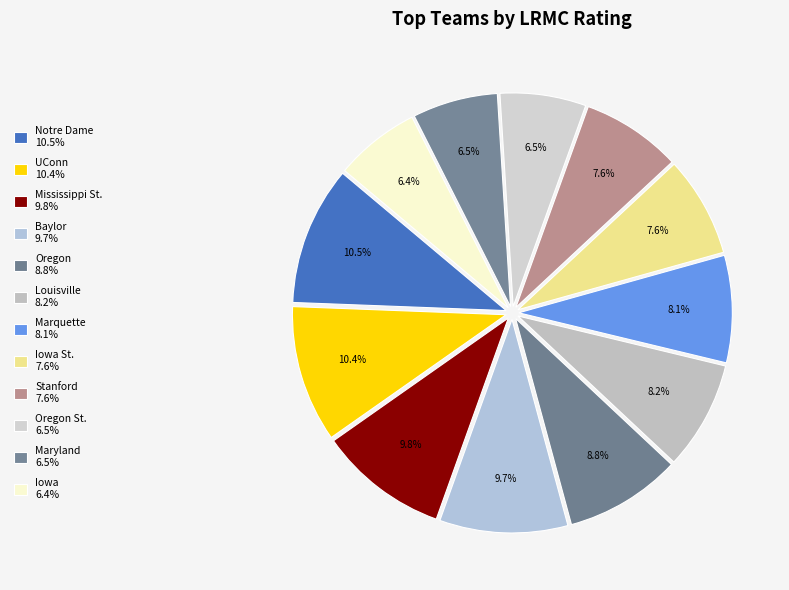

How many segments does this pie chart have?

12